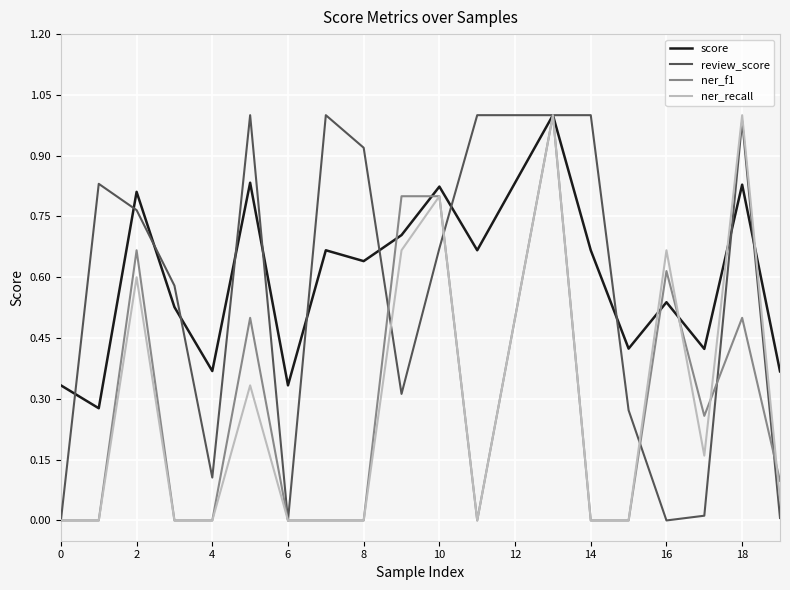

Is this an area chart (filled region under the line)?

No